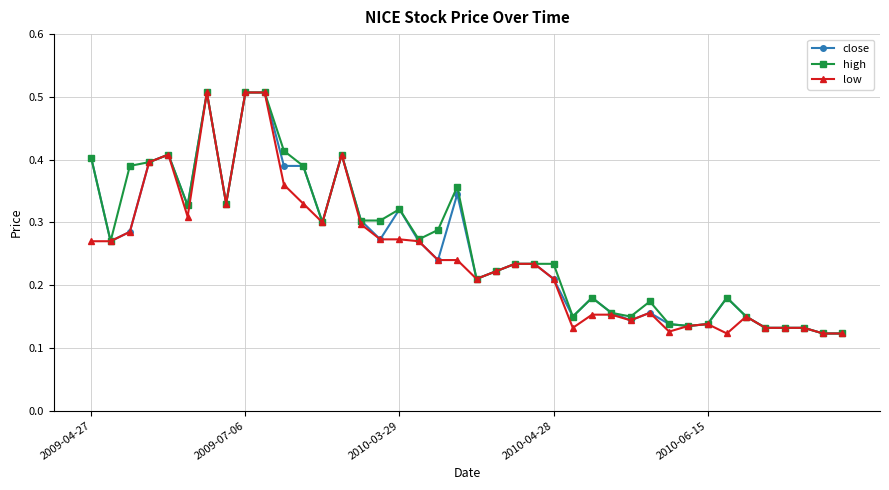

True or false: low has more than 2 interior local peaks.

True